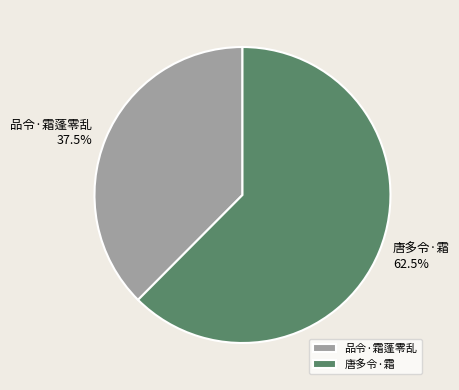

Between 唐多令·霜 and 品令·霜蓬零乱, which is larger?

唐多令·霜